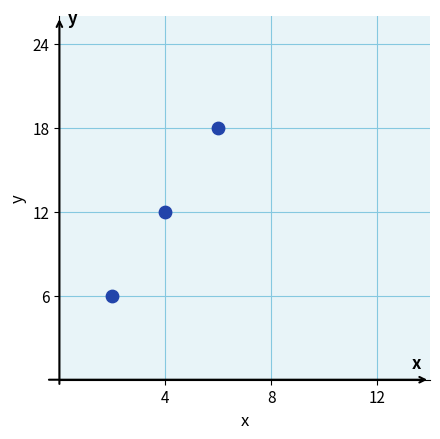

What is the average X value?

4